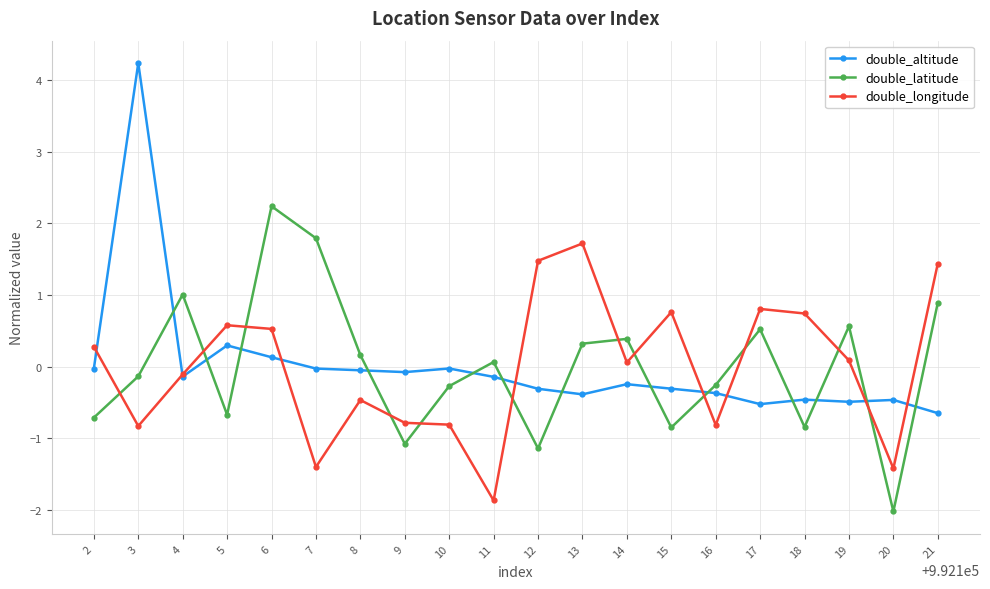

Is it true that double_latitude equals -0.4 at 5?

False